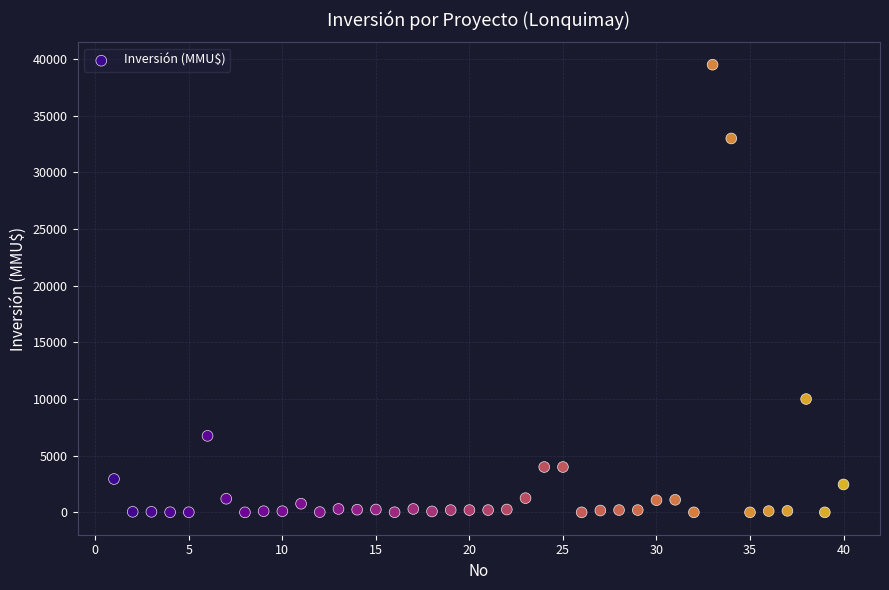

What is the range of X values (max minus min)?

39